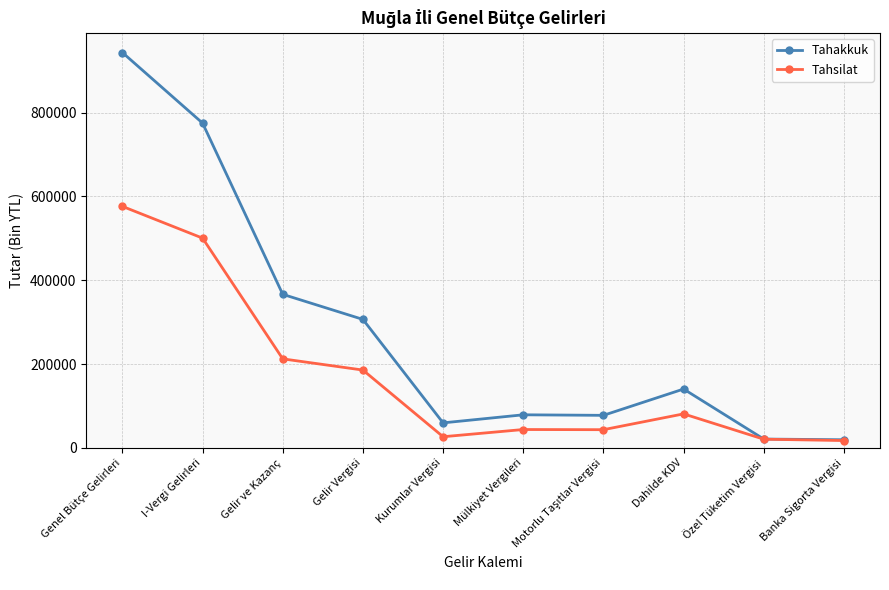

Which series changed the most between Genel Bütçe Gelirleri and I-Vergi Gelirleri?

Tahakkuk